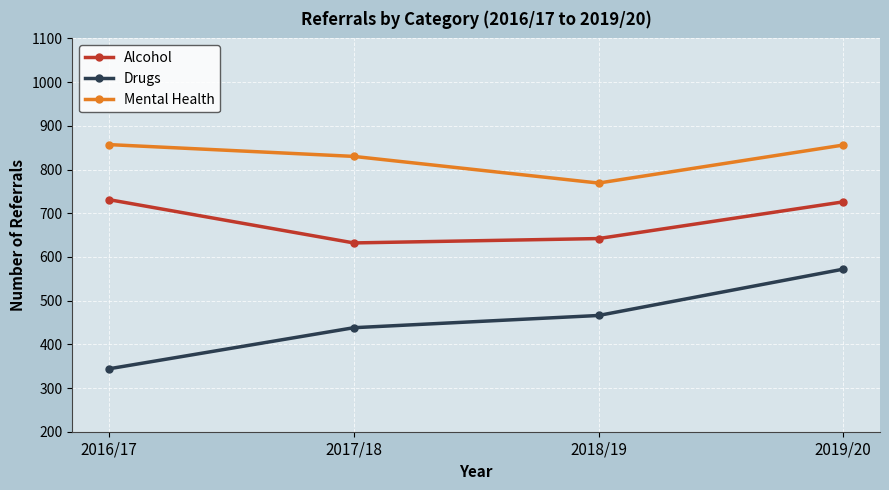

What is the label of the 1st point from the left?

2016/17